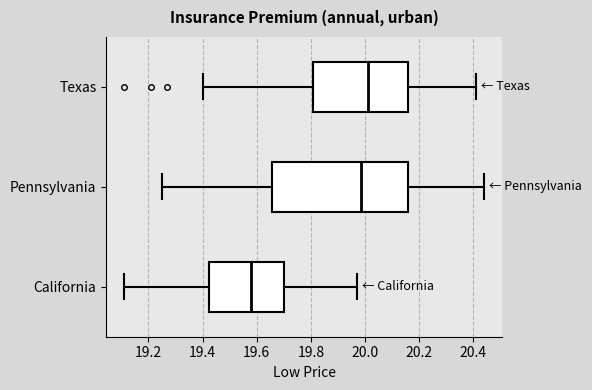

Reading bottom to top, transcribe this box plot: for each box, give where its median line is, the range the box spans, and where its two whiskers end, as read against the x-axis. The values are not printed on the chart, so give them approximately, as read against the axis.

California: median 19.58, box 19.42 to 19.70, whiskers 19.12 to 19.98
Pennsylvania: median 19.98, box 19.66 to 20.16, whiskers 19.26 to 20.44
Texas: median 20.02, box 19.80 to 20.16, whiskers 19.40 to 20.42